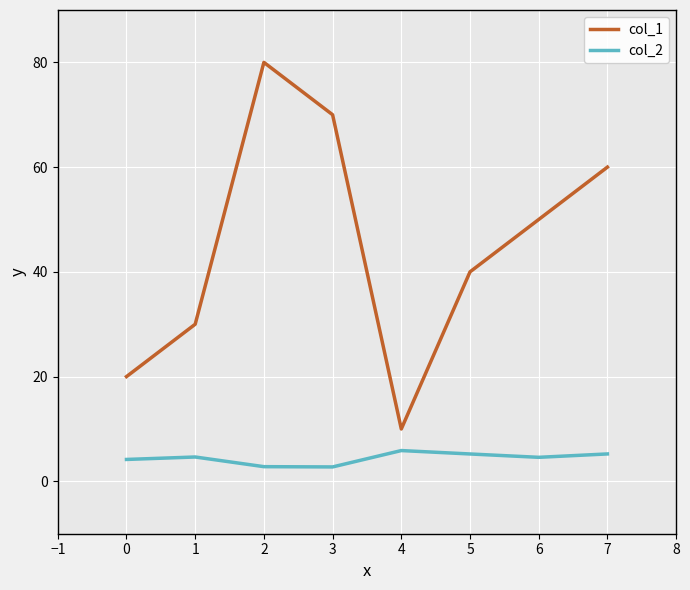

List the series in order of their peak value, highest first.

col_1, col_2